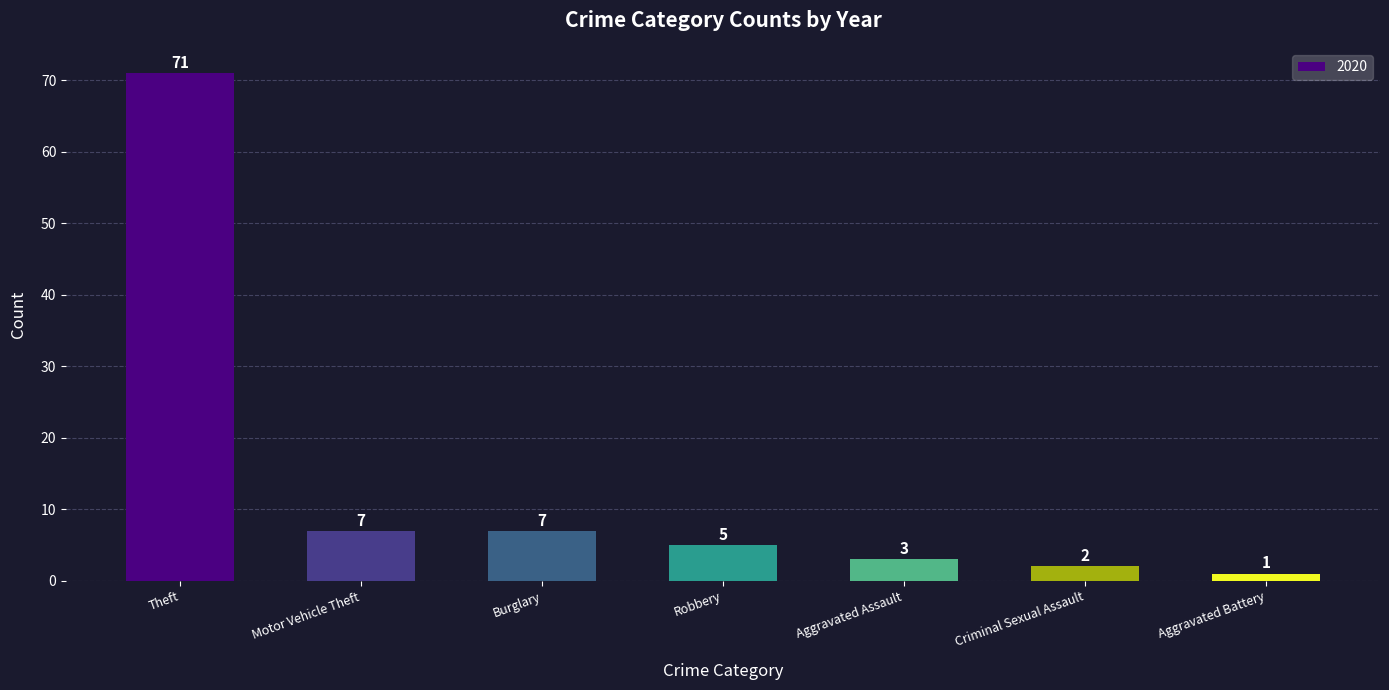

Where does the data first go above 5?

Theft